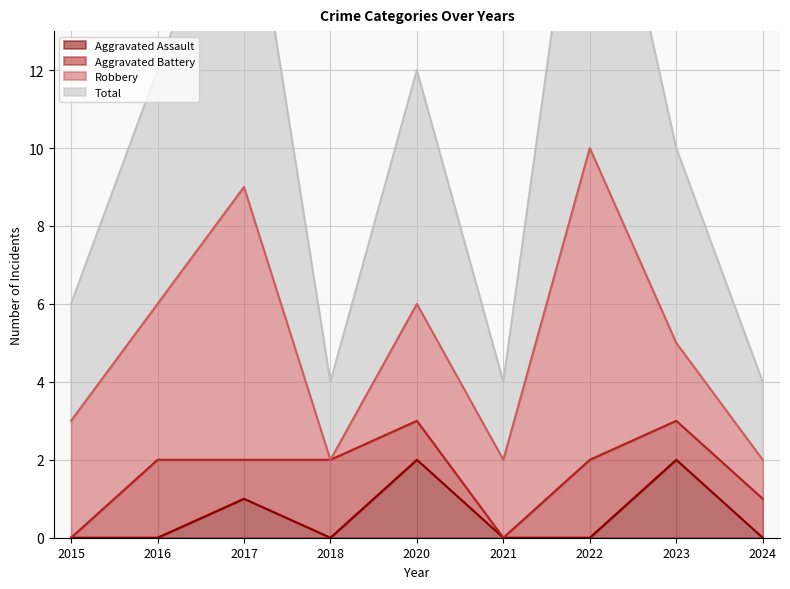

Which has a higher value, 2018 or 2020?

2020